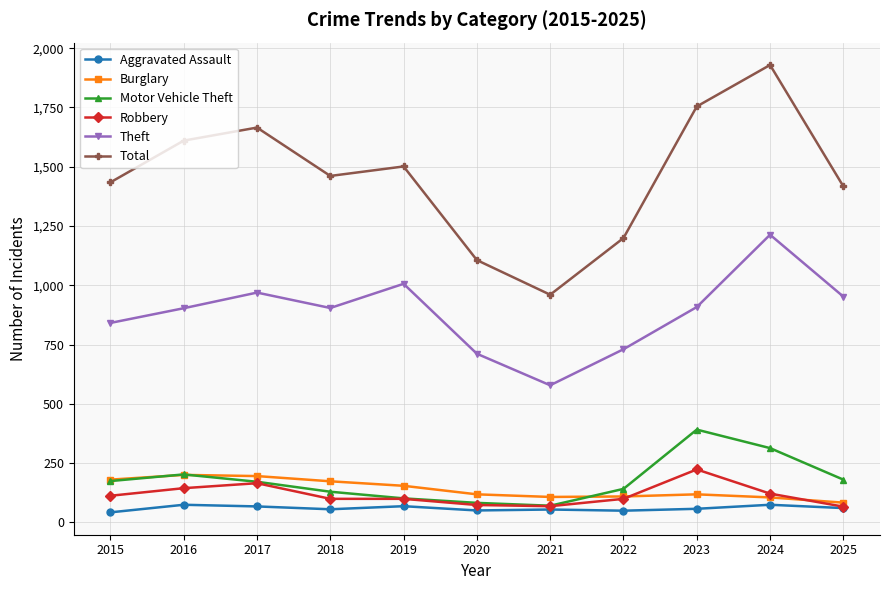

The Robbery series shows 144 at 2016. True or false?

True